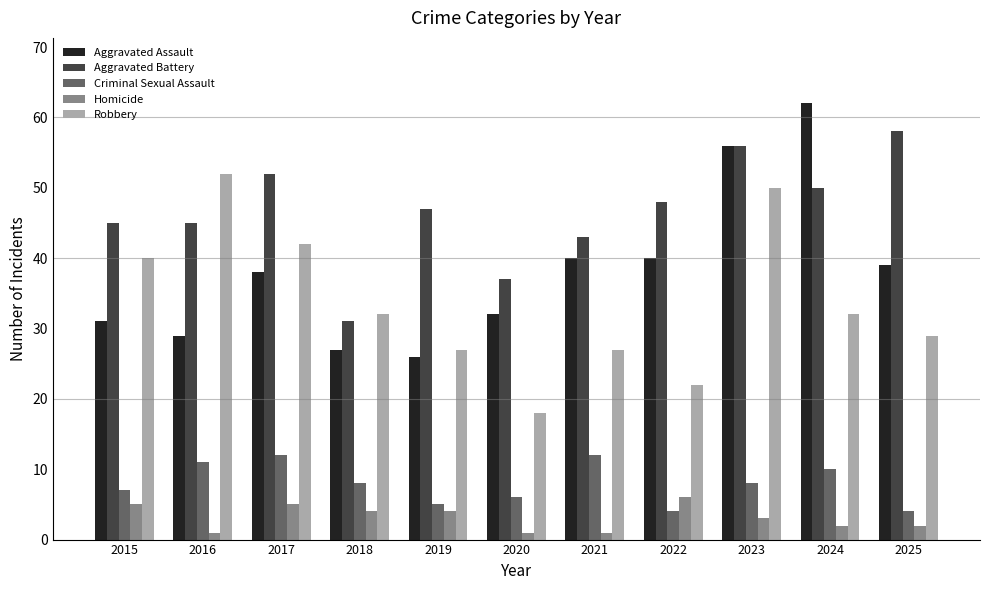

Rank the series by their maximum value, from highest to lowest.

Aggravated Assault, Aggravated Battery, Robbery, Criminal Sexual Assault, Homicide